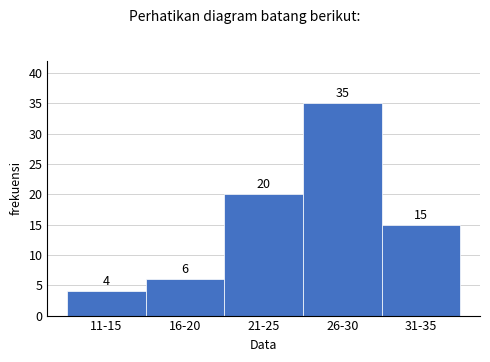

Reading left to right, extract all data points from this chart.

4	6	20	35	15